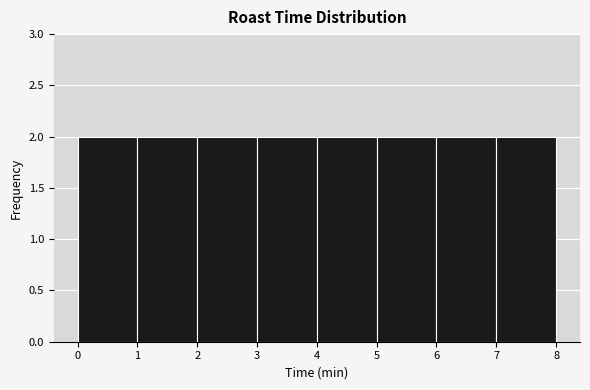

Reading left to right, list every bar in this chart as the range it spans on the x-axis followed by its height. The values are not printed on the chart, so give them approximately, as read against the axis.

0 to 1: 2
1 to 2: 2
2 to 3: 2
3 to 4: 2
4 to 5: 2
5 to 6: 2
6 to 7: 2
7 to 8: 2